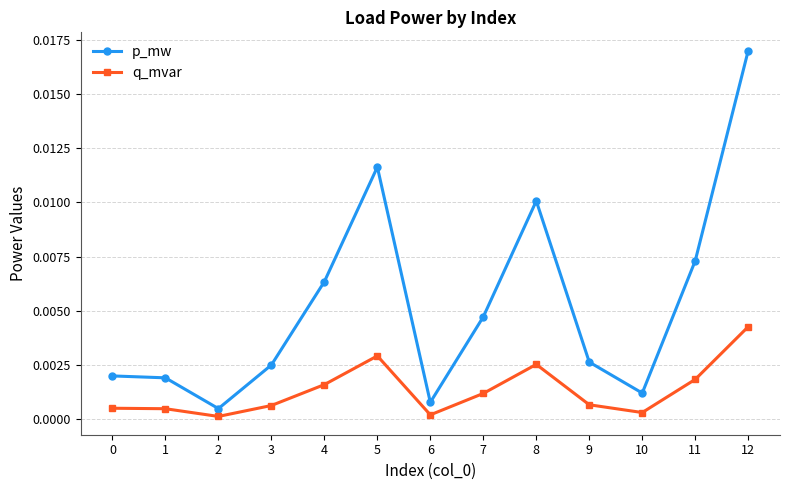

At which category does q_mvar reach its first local valley?

2